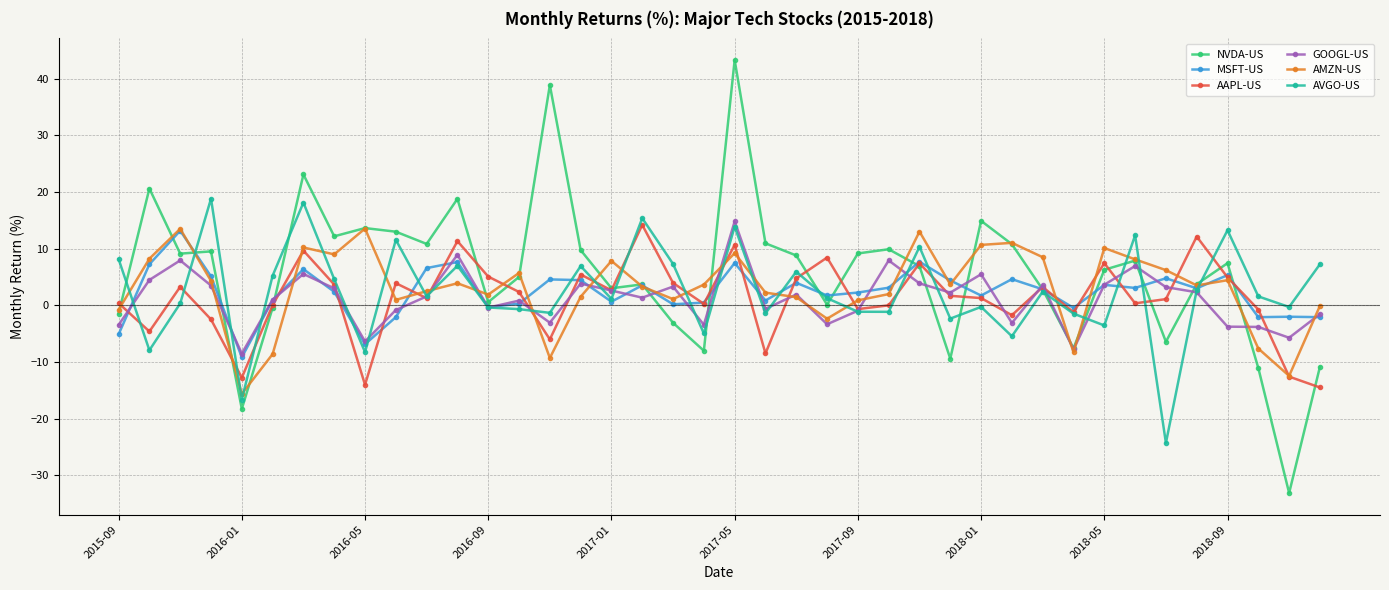

How many series are shown in this chart?

6